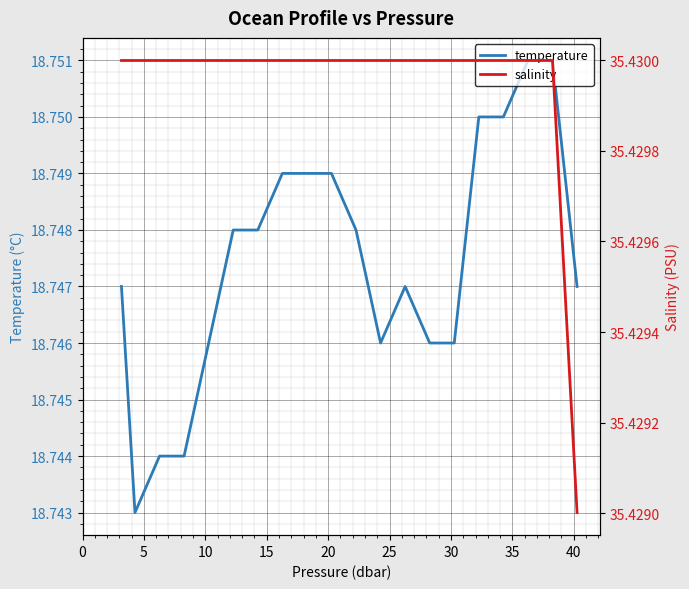

List the series in order of their peak value, highest first.

salinity, temperature